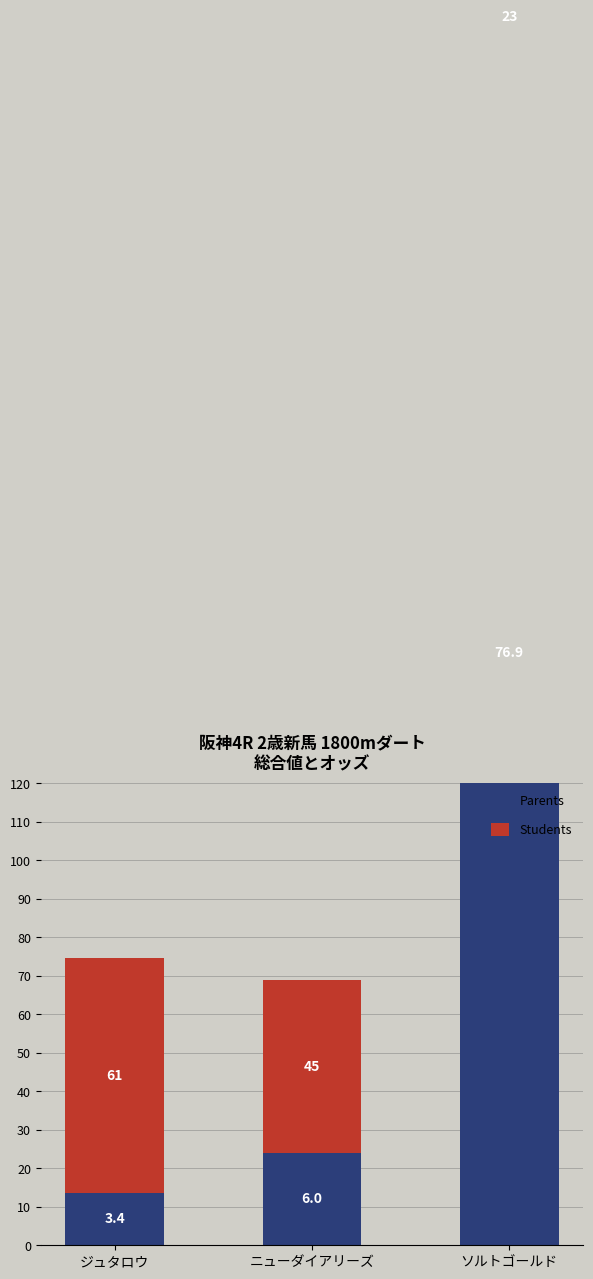

Which series has the largest total across all categories?

Parents